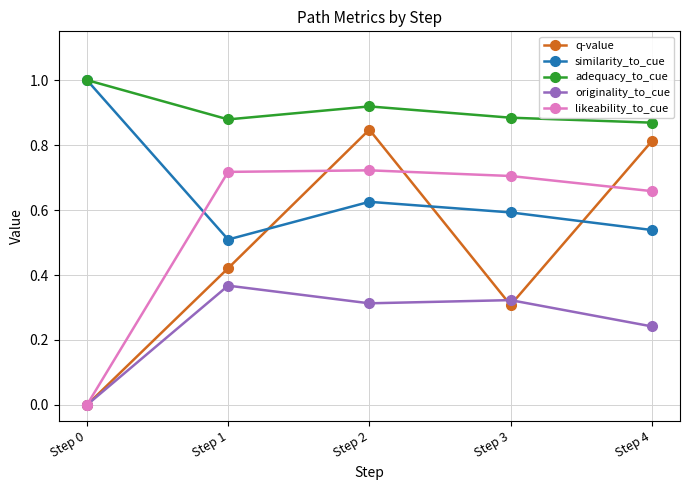

What is the highest value of the similarity_to_cue series?

1.0